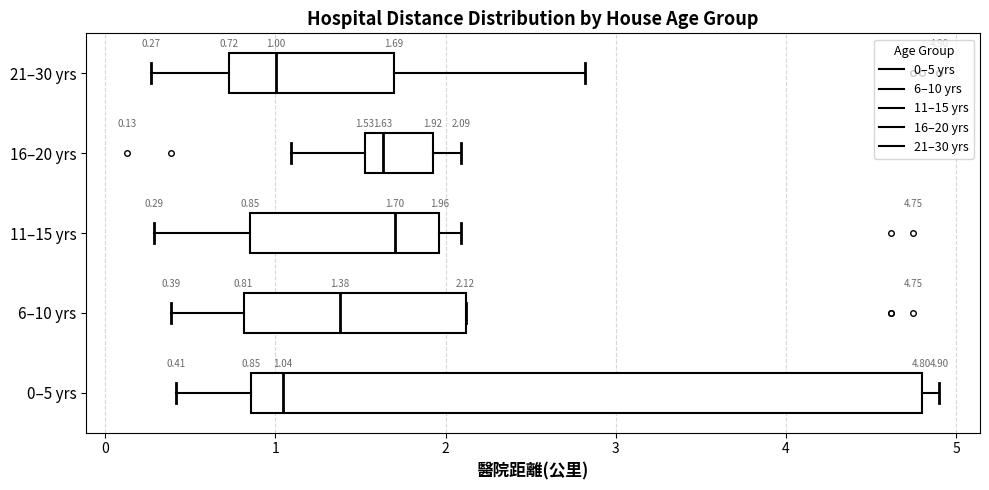

Which box is the widest, from its left edge to its right edge?

0–5 yrs